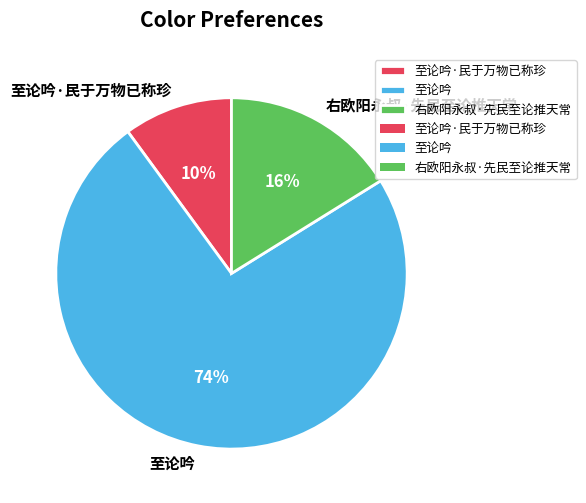

What percentage is the 至论吟·民于万物已称珍 slice, to the nearest percent?

10%